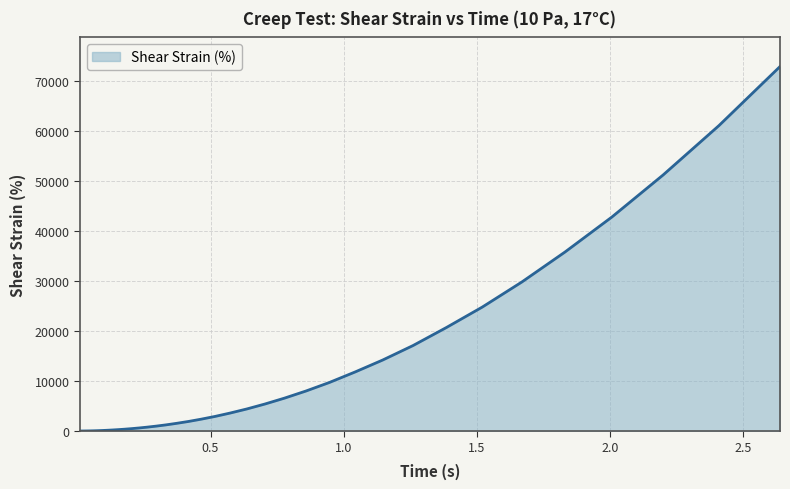

What is the greatest value displayed?

72900.0